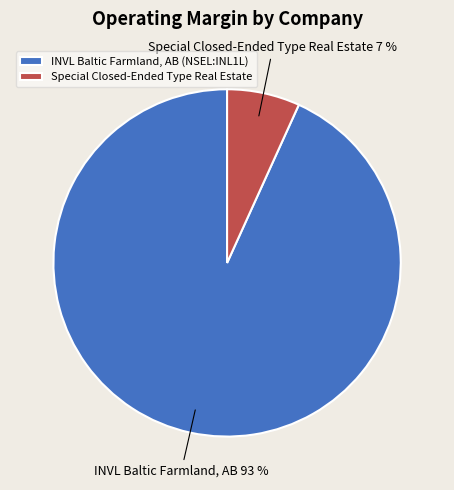

Rank the categories by value from lowest to highest.

Special Closed-Ended Type Real Estate, INVL Baltic Farmland, AB (NSEL:INL1L)